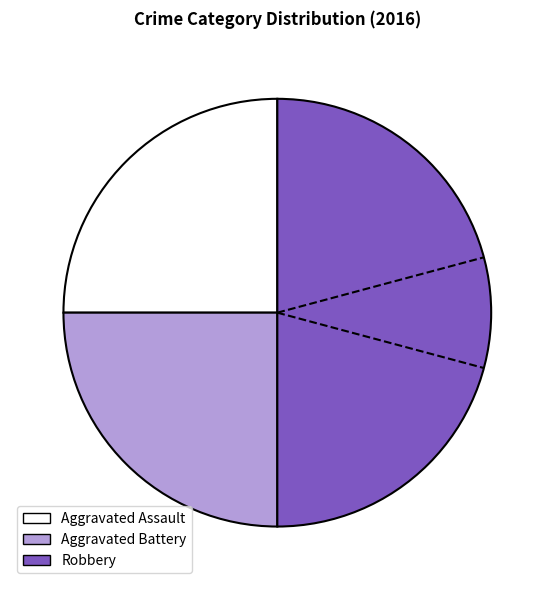

The Robbery slice represents 60% of the pie. True or false?

False